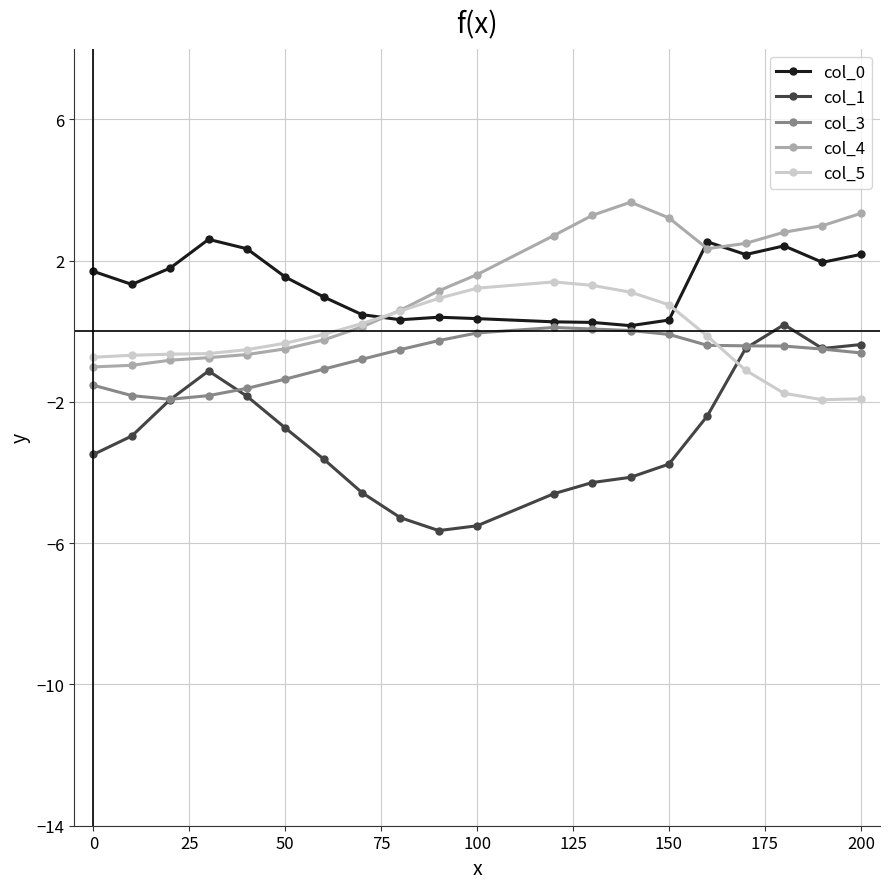

What is the value of the col_5 point at the 15th from the left?

0.7